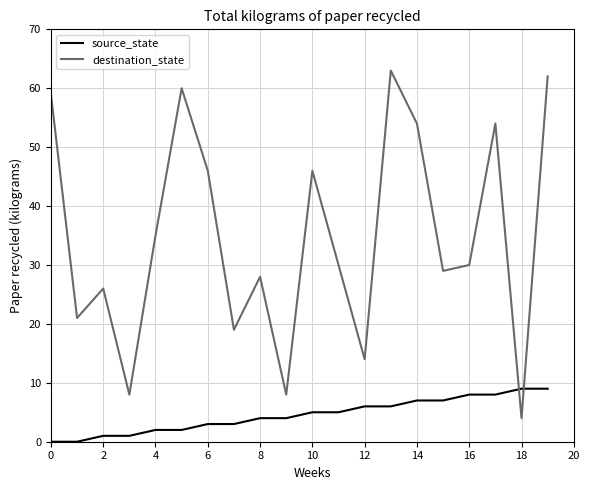

What is the difference between the maximum and minimum values in the source_state series?

9